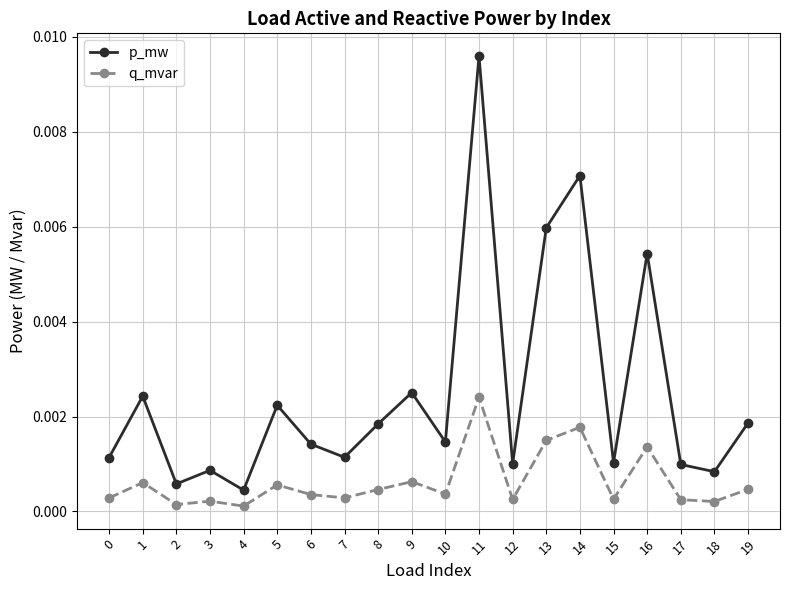

Where is the first local maximum for q_mvar?

1